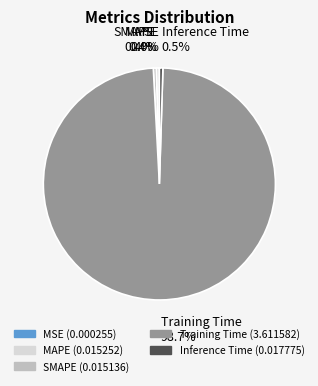

To the nearest percent, what percentage of the pie is Training Time?

99%